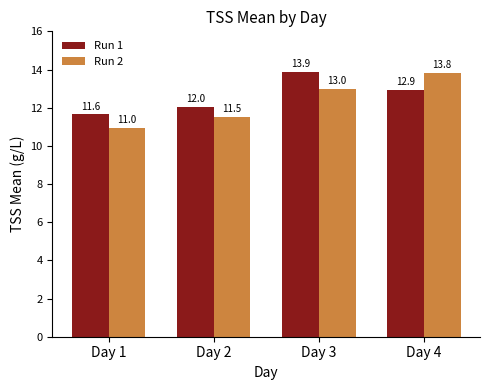

What is the spread (max minus min) of values at Day 4?

0.9